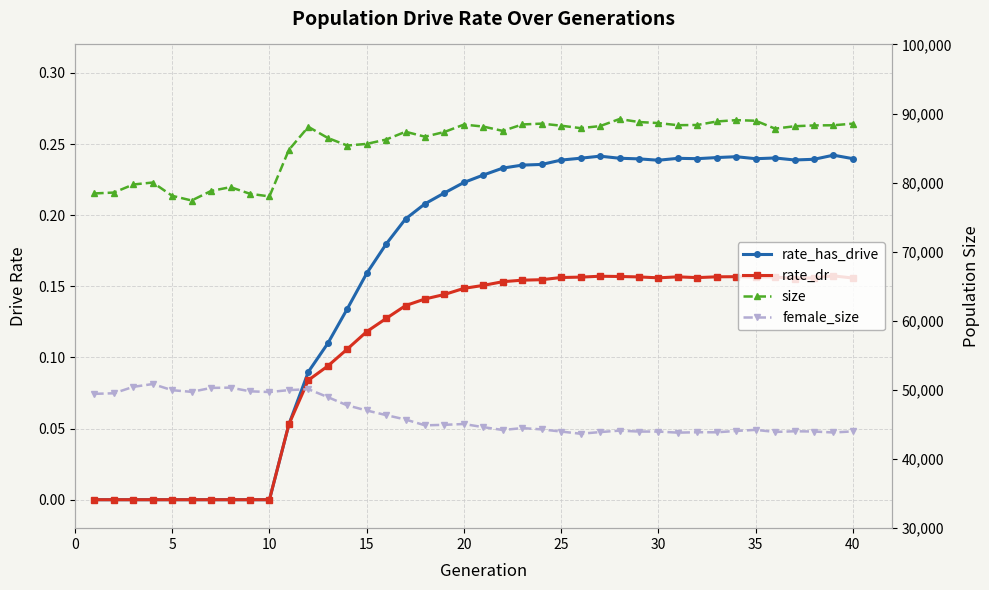

What is the difference between the maximum and minimum values in the rate_dr series?

0.2